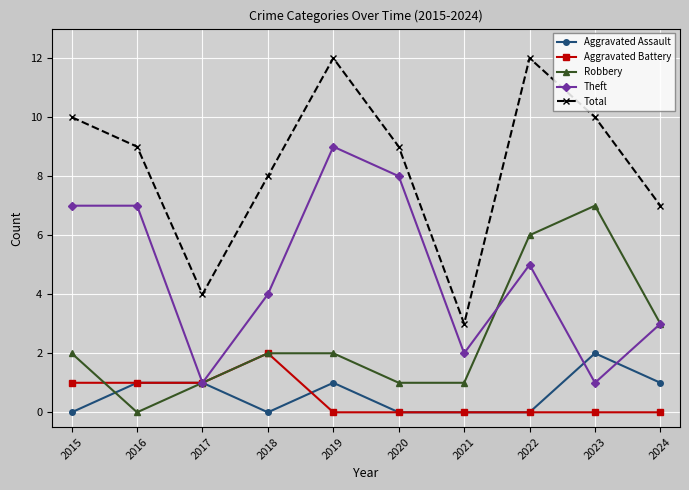

What is the total value across all series at 2015?

20